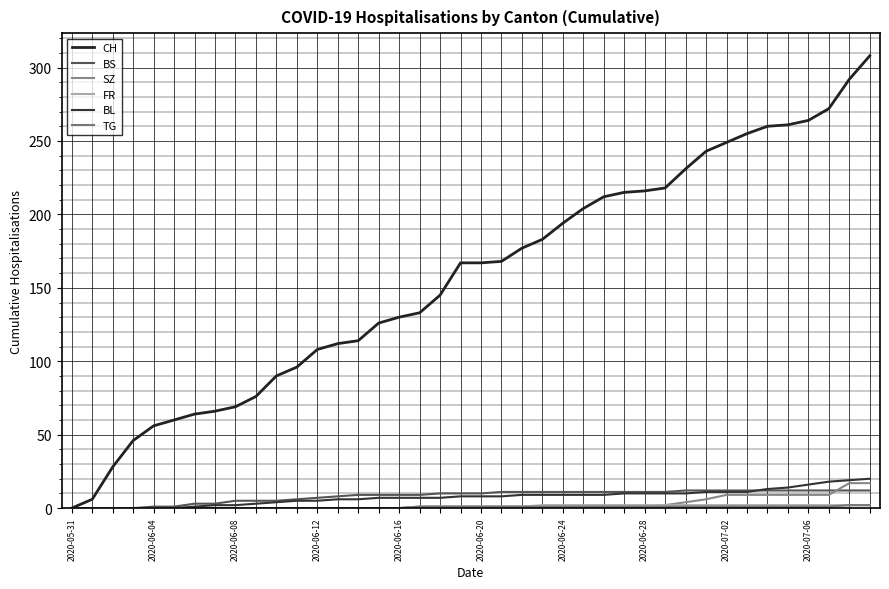

What is the difference between the maximum and second lowest values in the SZ series?

17